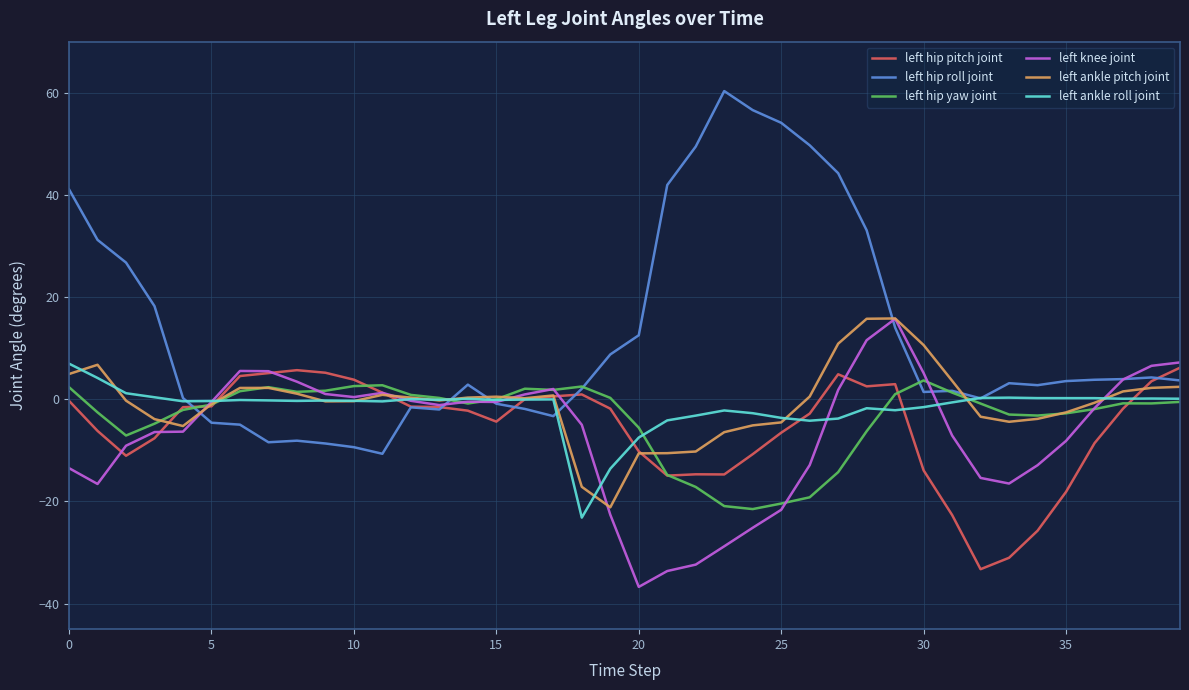

What is the minimum value shown in the chart?

-36.7